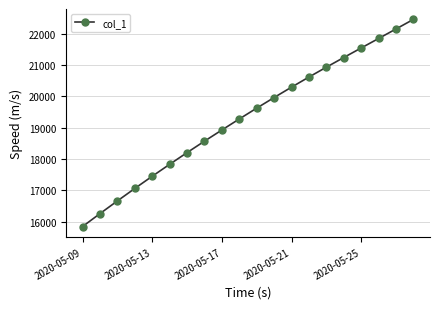

What is the value of the 3rd point from the left?

16660.6